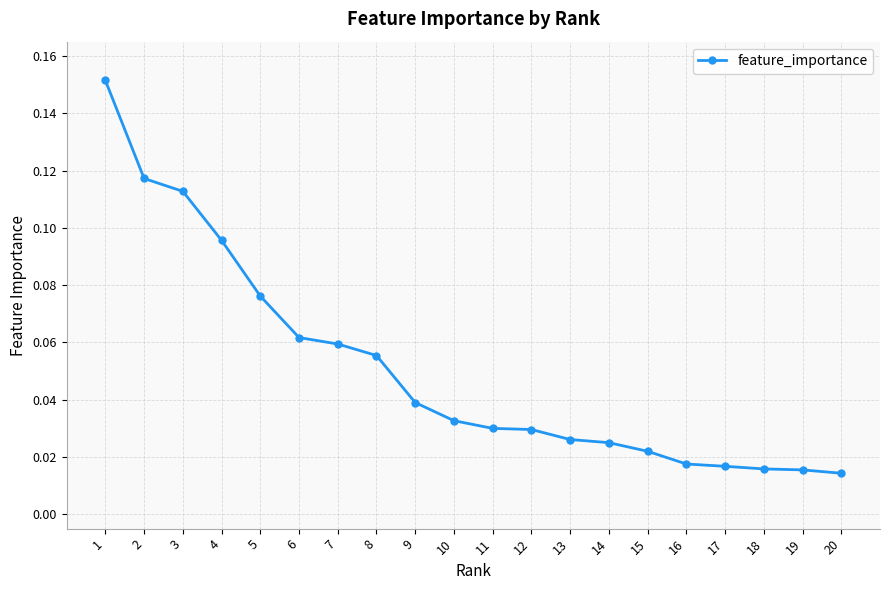

What is the sum of all values?

1.0